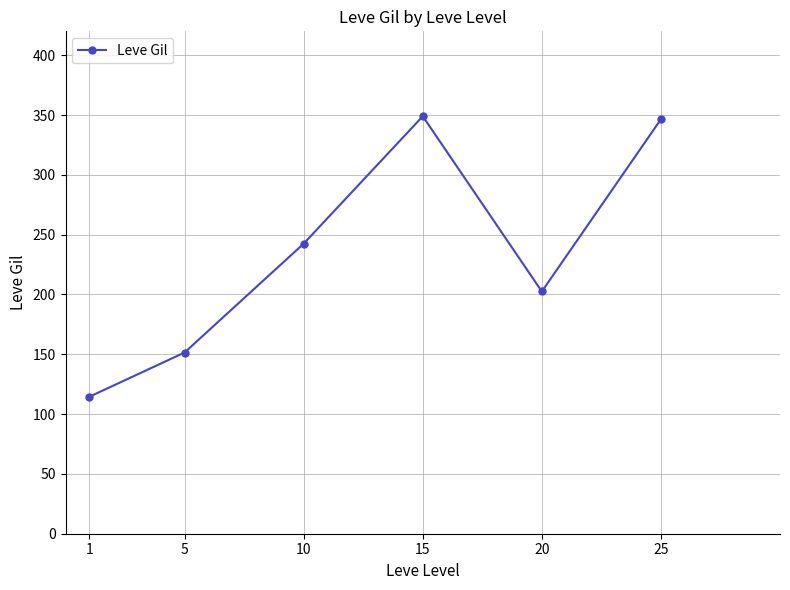

What is the difference between the maximum and minimum values?

234.5